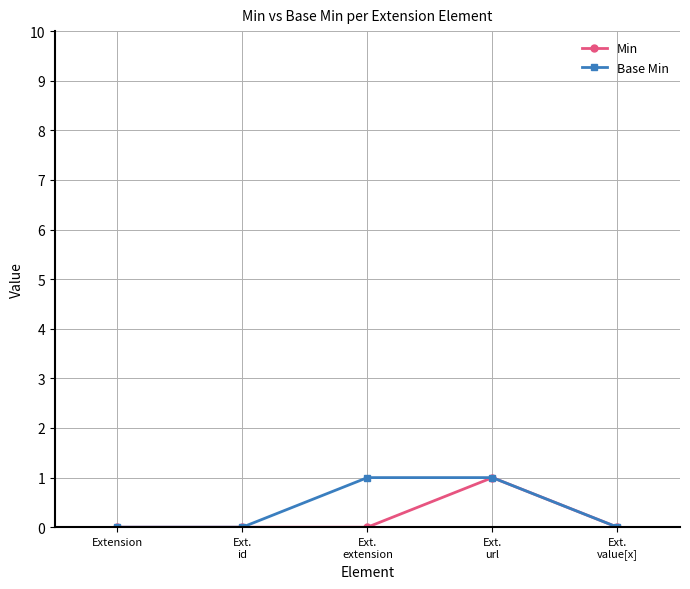

True or false: Min has more than 0 points higher than both neighbors.

True